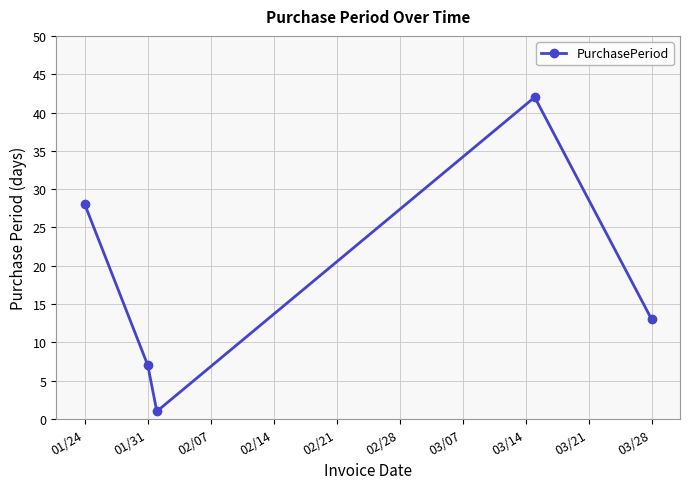

What is the maximum value shown in the chart?

42